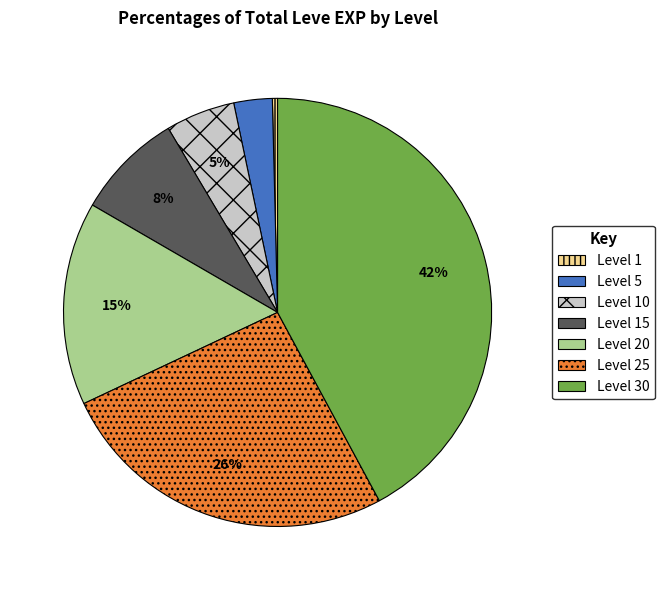

The Level 30 slice represents 32% of the pie. True or false?

False